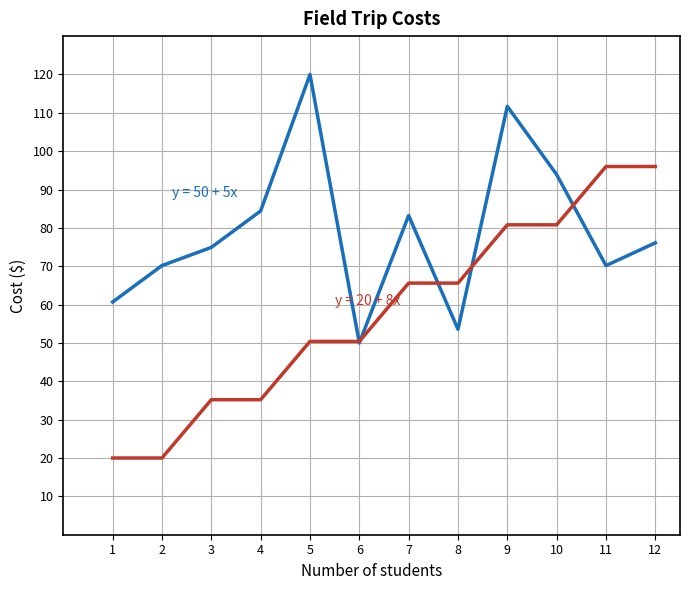

What is the total value across all series at 1?

80.7